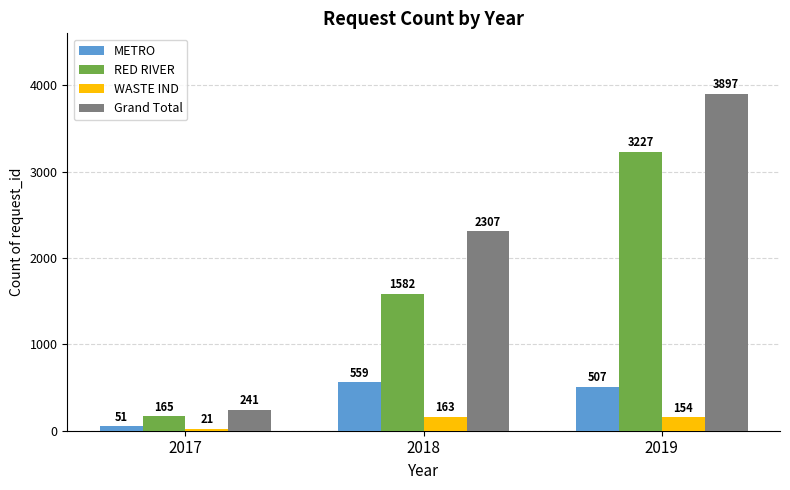

At how many categories does at least one series exceed 1858?

2